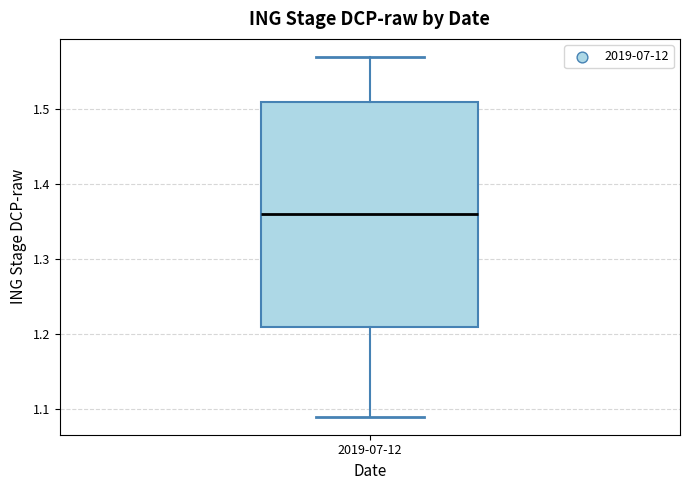

Where is the lower edge of the box for 2019-07-12 on the y-axis? The values are not printed on the chart, so give them approximately, as read against the axis.

1.21